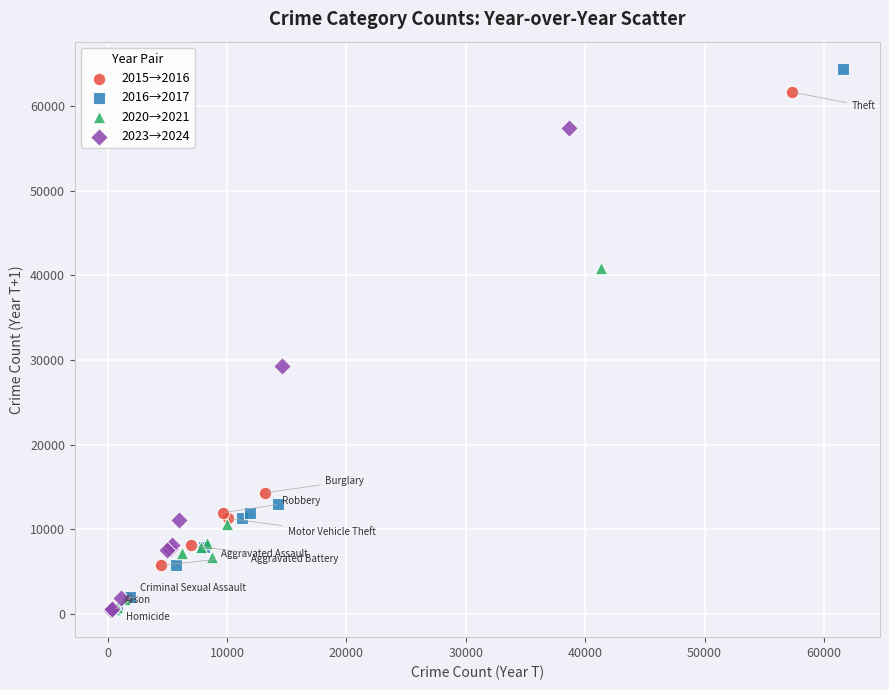

Which series has the largest Y range (max minus min)?

2016→2017